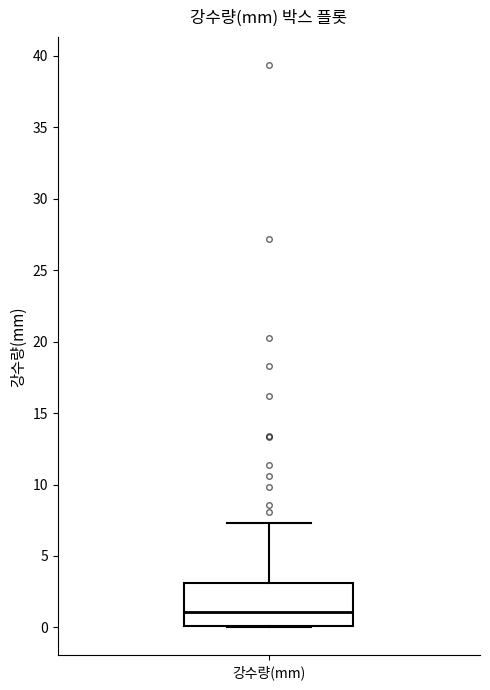

Transcribe this box plot: give where the median line is, the range the box spans, and where the two whiskers end, as read against the y-axis. The values are not printed on the chart, so give them approximately, as read against the axis.

median 1.0, box 0.0 to 3.0, whiskers 0.0 to 7.5